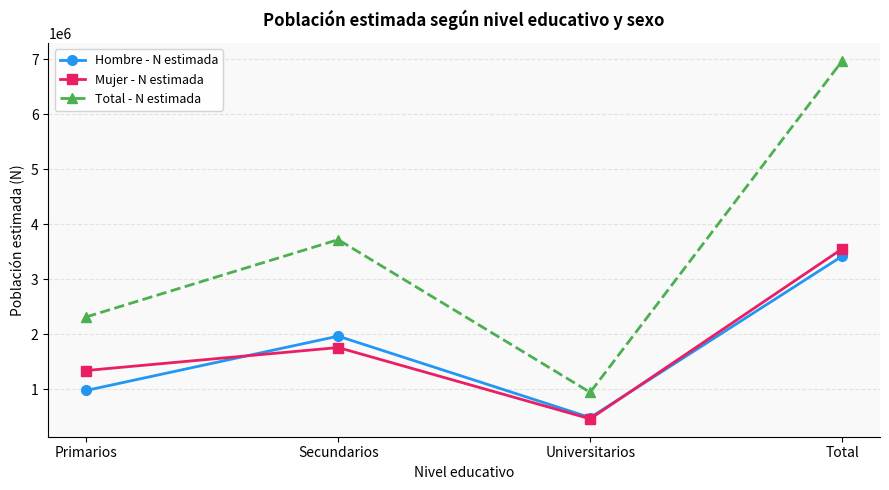

In Total - N estimada, how many points are lower than both neighbors (excluding endpoints)?

1